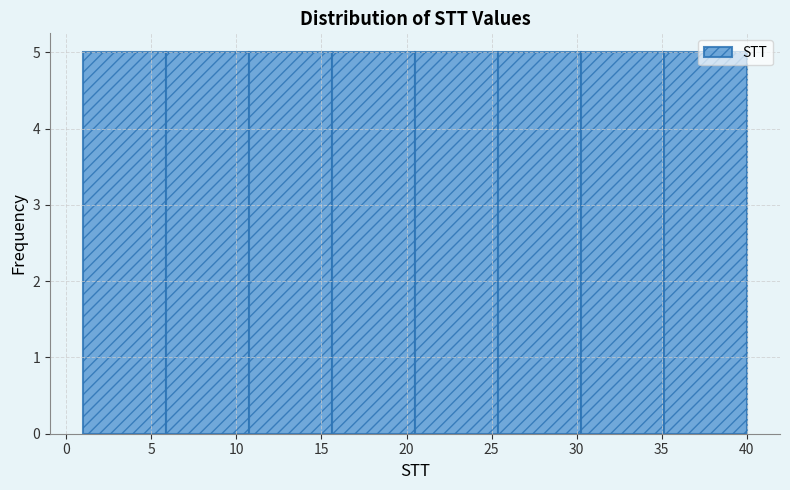

Reading left to right, list every bar in this chart as the range it spans on the x-axis followed by its height. Neither the bar edges nor the heights are printed on the chart, so give them approximately, as read against the axes.

1.0 to 6.0: 5
6.0 to 11.0: 5
11.0 to 15.5: 5
15.5 to 20.5: 5
20.5 to 25.5: 5
25.5 to 30.5: 5
30.5 to 35.0: 5
35.0 to 40.0: 5